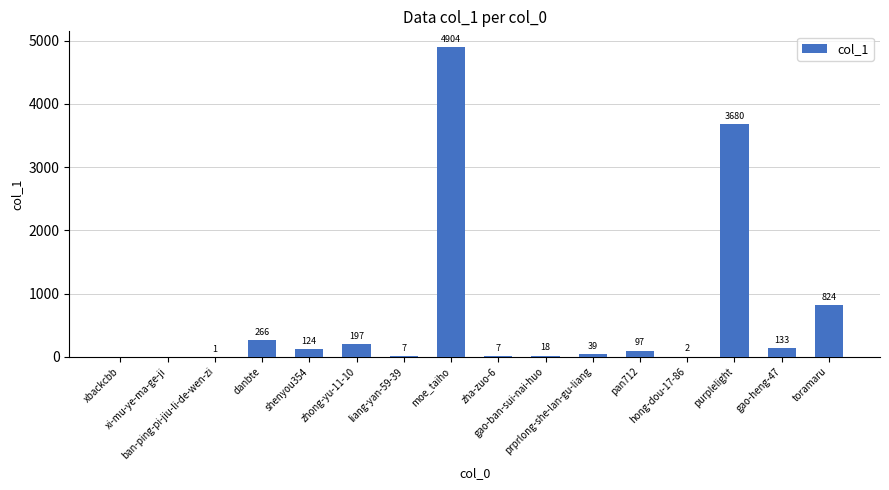

At which label does the data first exceed 97?

danbte